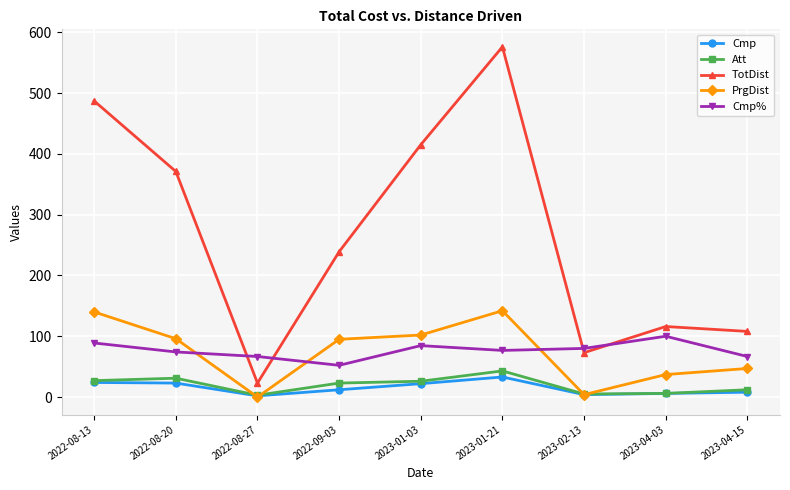

Does the chart display data point markers on the line(s)?

Yes